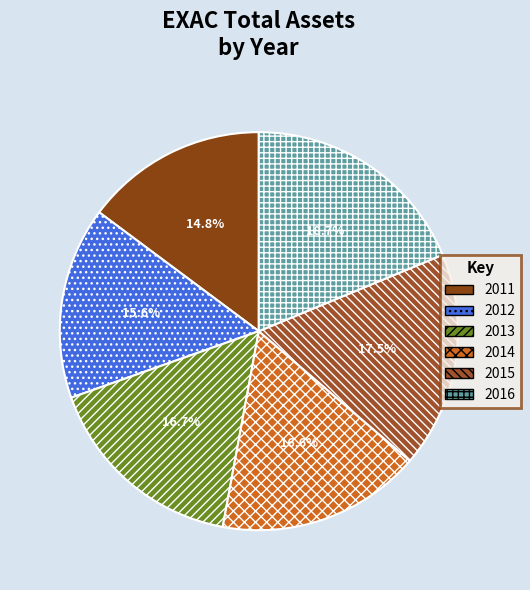

Between 2012 and 2013, which is larger?

2013